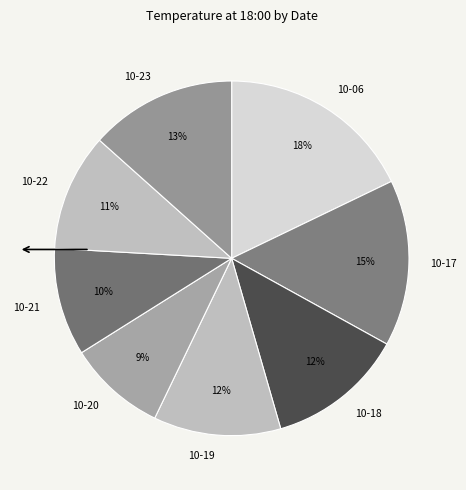

Count the number of slices in the pie.

8